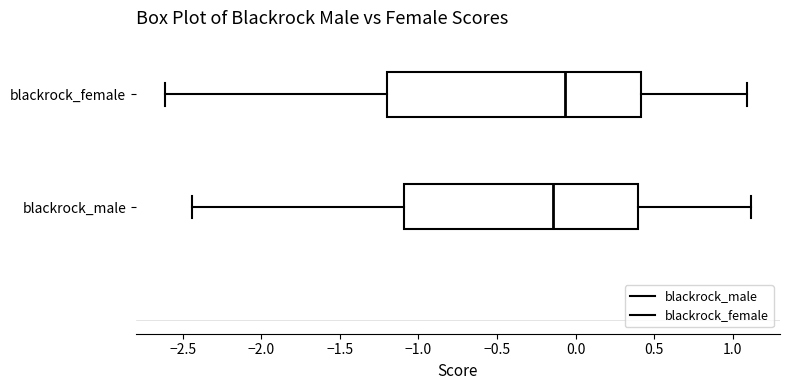

Where is the left edge of the box for blackrock_male on the x-axis? The values are not printed on the chart, so give them approximately, as read against the axis.

-1.10